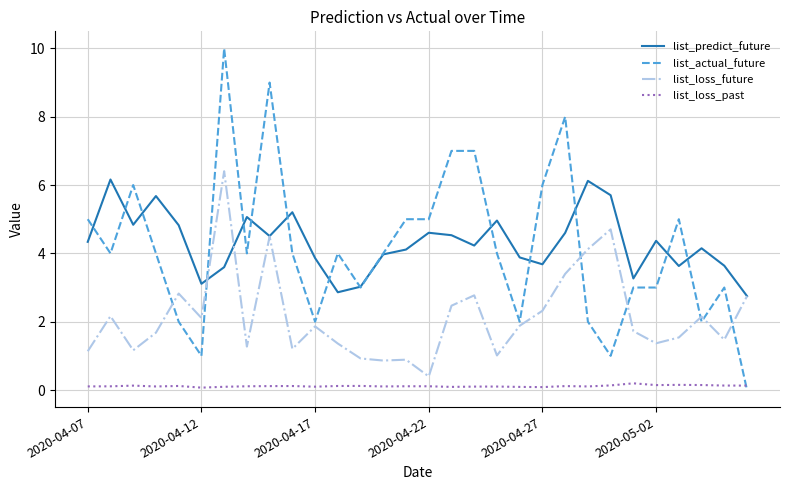

How many lines are shown in the chart?

4